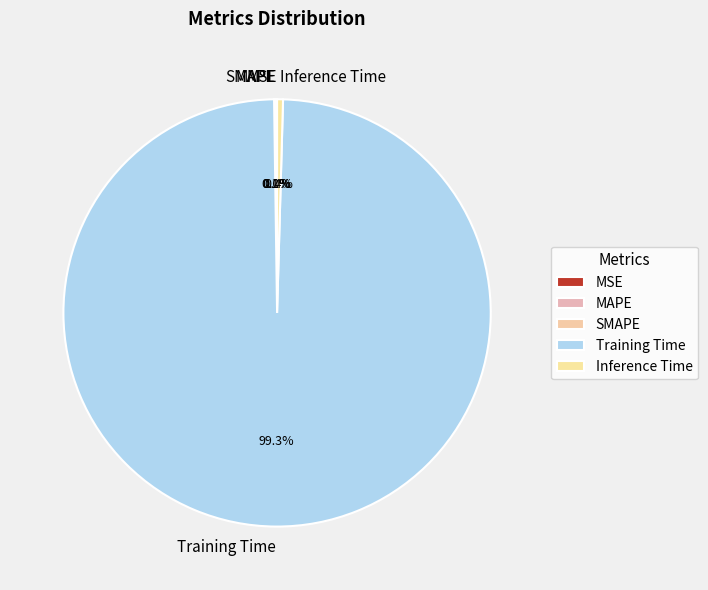

Does any single category account for the majority?

Yes